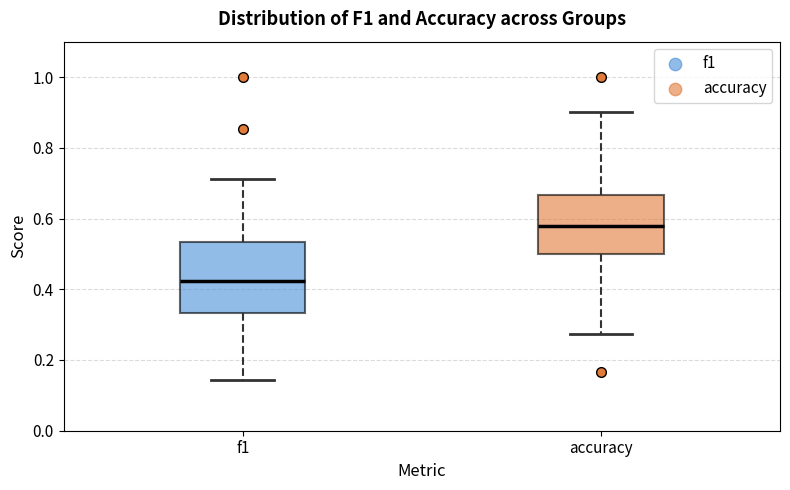

Comparing the boxes themselves (not the whiskers), which one is the tallest?

f1